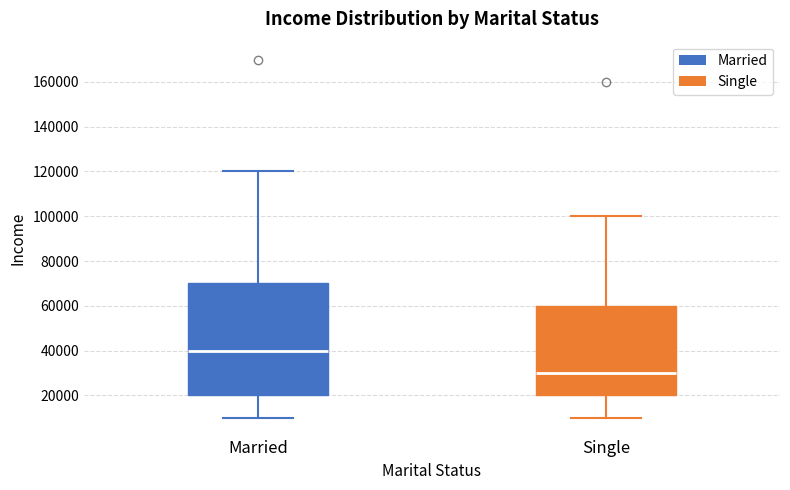

Comparing the boxes themselves (not the whiskers), which one is the tallest?

Married